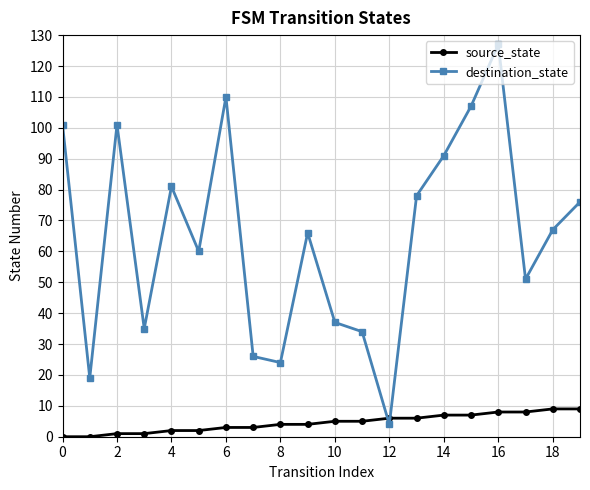

How many series are shown in this chart?

2